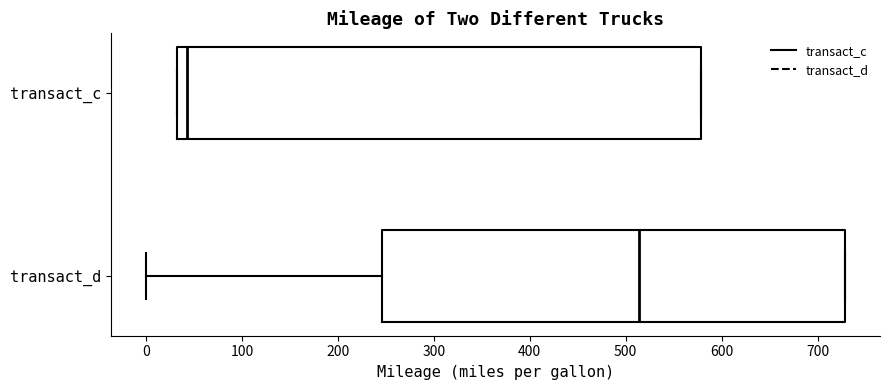

Which box's median line is the furthest to the right?

transact_d